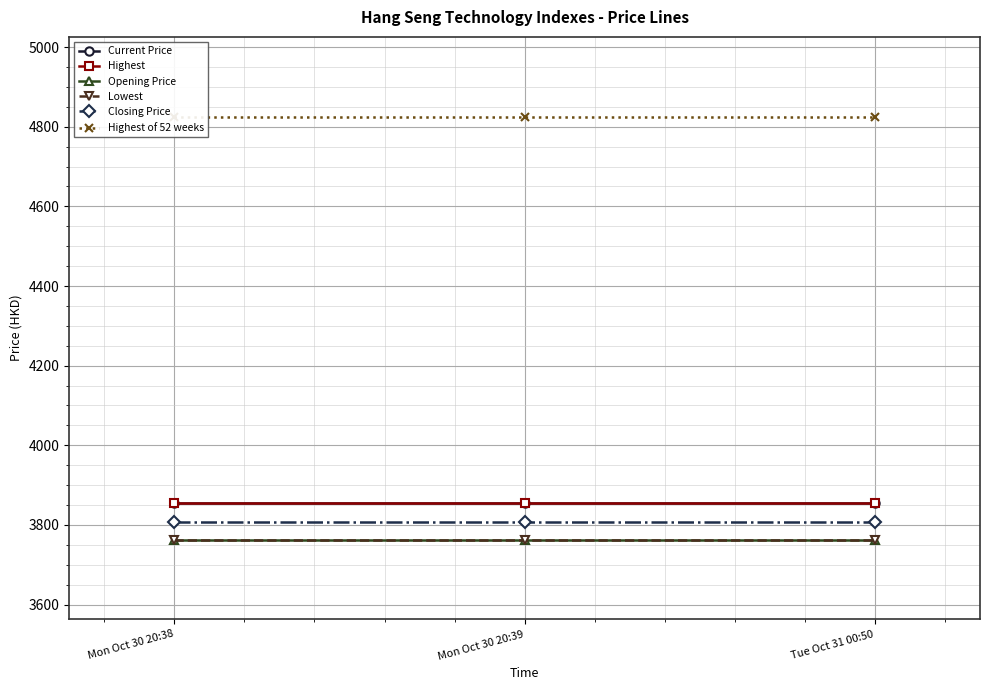

Reading right to left, what are all the values shown in this chart?

Current Price: 3854.3	3854.3	3854.3
Highest: 3854.3	3854.3	3854.3
Opening Price: 3763.2	3763.2	3763.2
Lowest: 3763.2	3763.2	3763.2
Closing Price: 3806.1	3806.1	3806.1
Highest of 52 weeks: 4825.6	4825.6	4825.6